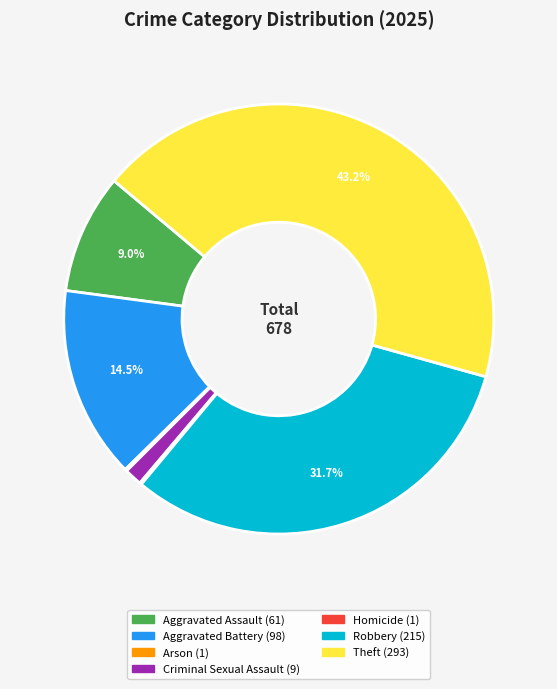

What percentage is NOT represented by Robbery?

68.3%